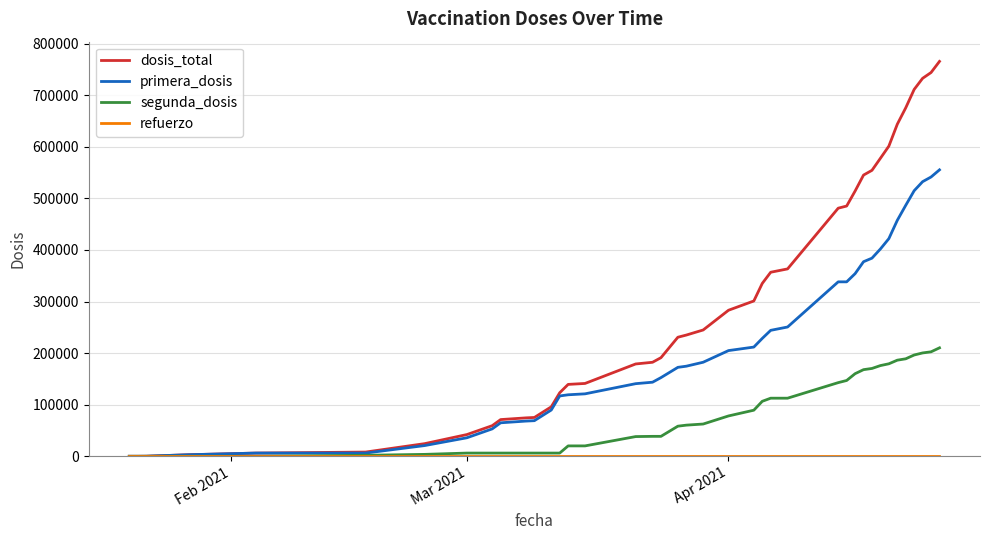

Which series has the widest spread of values?

dosis_total